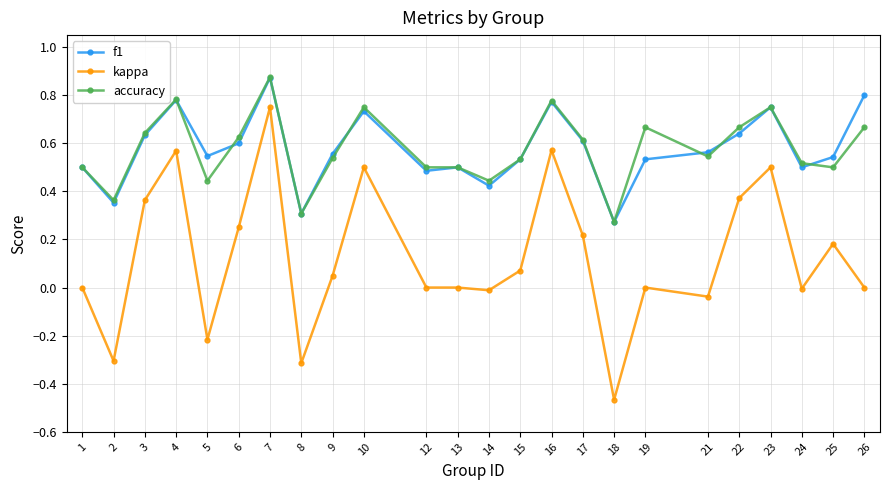

Is the value of f1 at 17 greater than the value of kappa at 6?

Yes